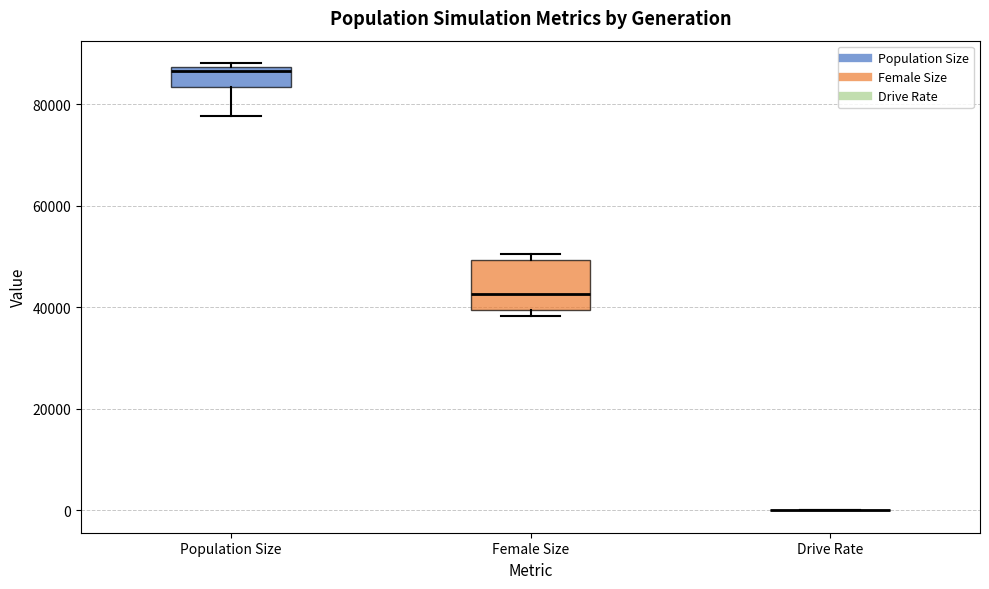

Reading left to right, transcribe this box plot: for each box, give where its median line is, the range the box spans, and where its two whiskers end, as read against the y-axis. The values are not printed on the chart, so give them approximately, as read against the axis.

Population Size: median 86000, box 84000 to 88000, whiskers 78000 to 88000 (just above the box's upper edge)
Female Size: median 42000, box 40000 to 50000, whiskers 38000 to 50000 (just above the box's upper edge)
Drive Rate: box collapsed to a line at 0, whiskers 0 to 0